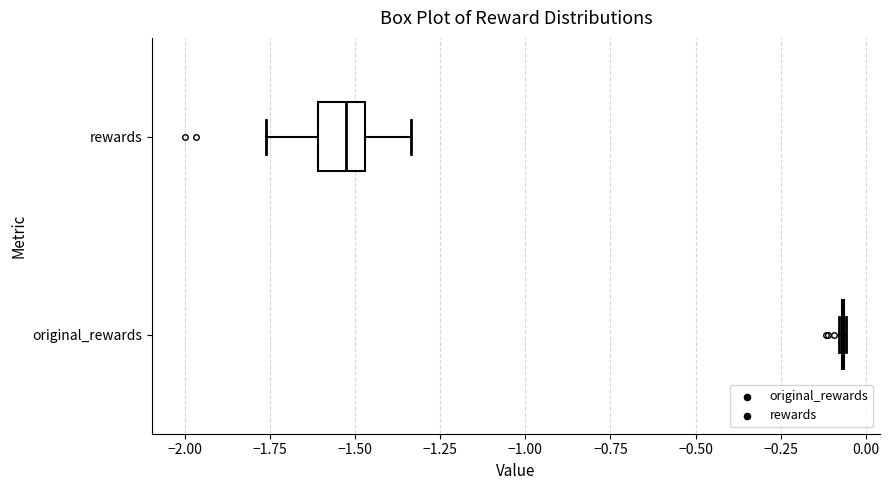

Which box is the widest, from its left edge to its right edge?

rewards